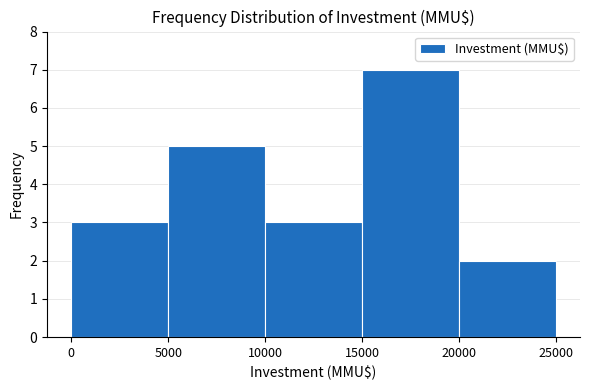

What is the height of the bar covering 10000 to 15000 on the x-axis? The values are not printed on the chart, so give them approximately, as read against the axis.

3